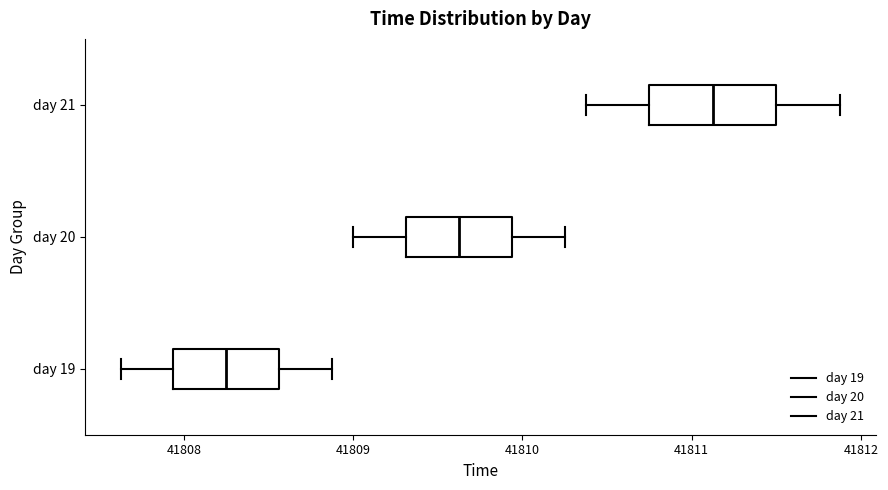

Which box's median line is the furthest to the right?

day 21